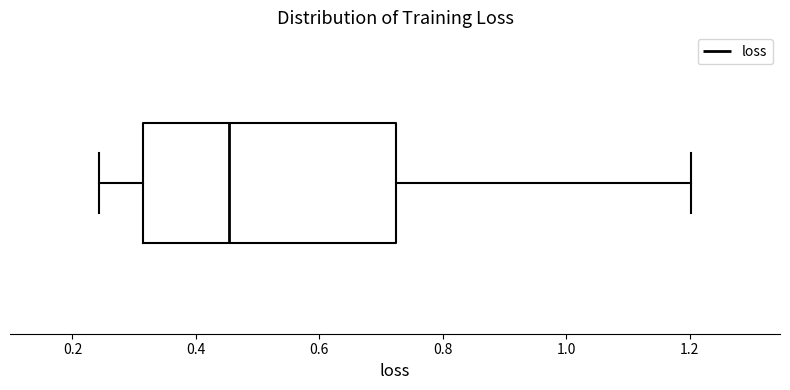

Where does the left whisker of the box end on the x-axis? The values are not printed on the chart, so give them approximately, as read against the axis.

0.24